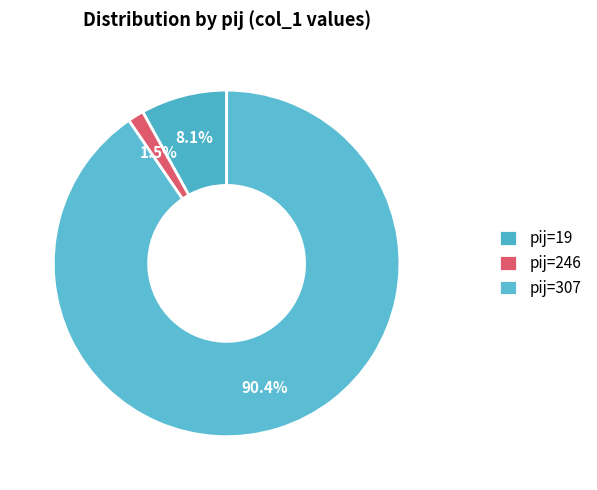

To the nearest percent, what is the difference between the largest and smallest slice percentages?

89%